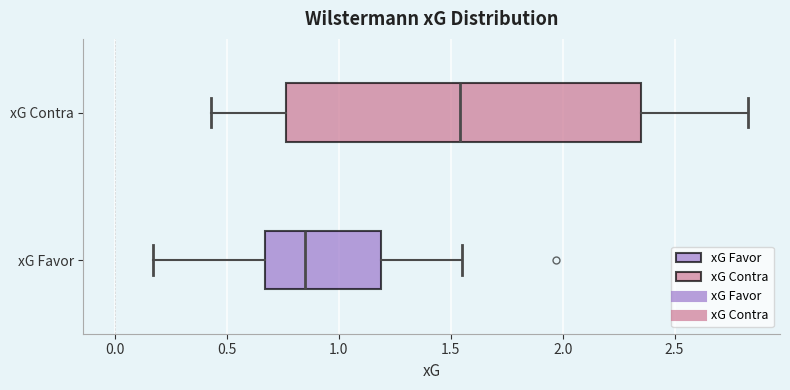

Which box has the furthest to the right median line?

xG Contra